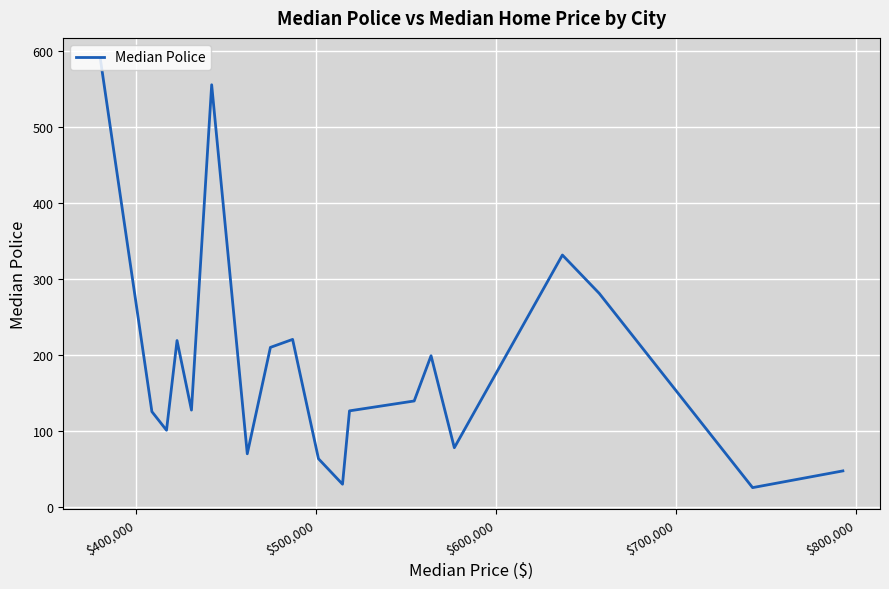

What is the greatest value displayed?

589.5